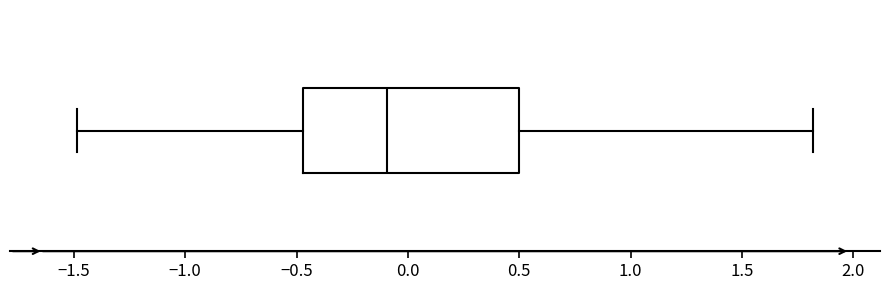

Transcribe this box plot: give where the median line is, the range the box spans, and where the two whiskers end, as read against the x-axis. The values are not printed on the chart, so give them approximately, as read against the axis.

median -0.10, box -0.45 to 0.50, whiskers -1.50 to 1.80